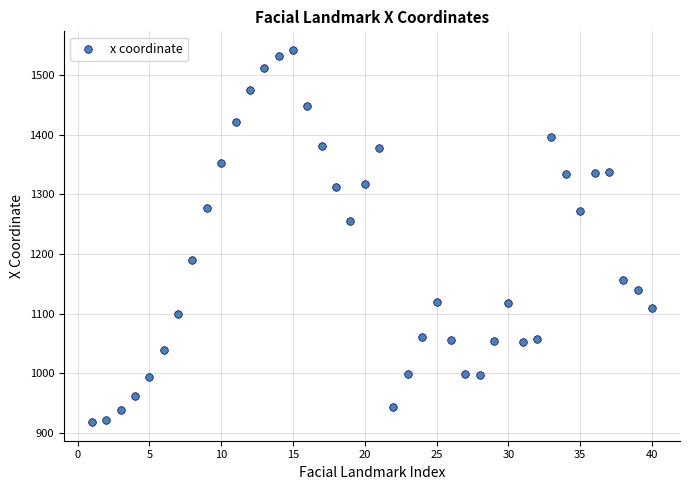

What Y value in the scatter plot is closest to 1230?

1254.7